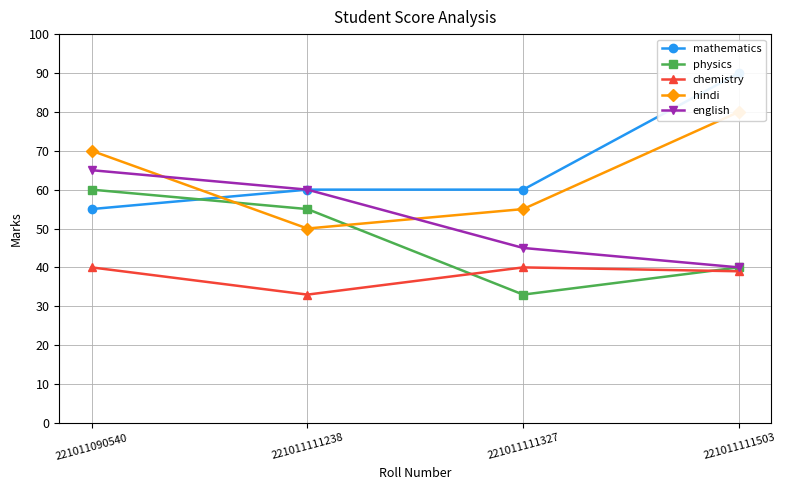

At which label does hindi reach its minimum?

221011111238